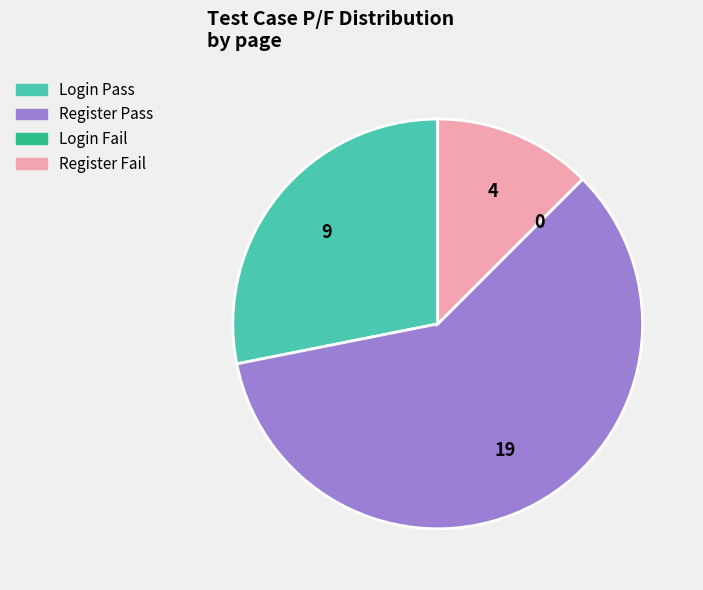

Is there a majority slice in this chart?

Yes